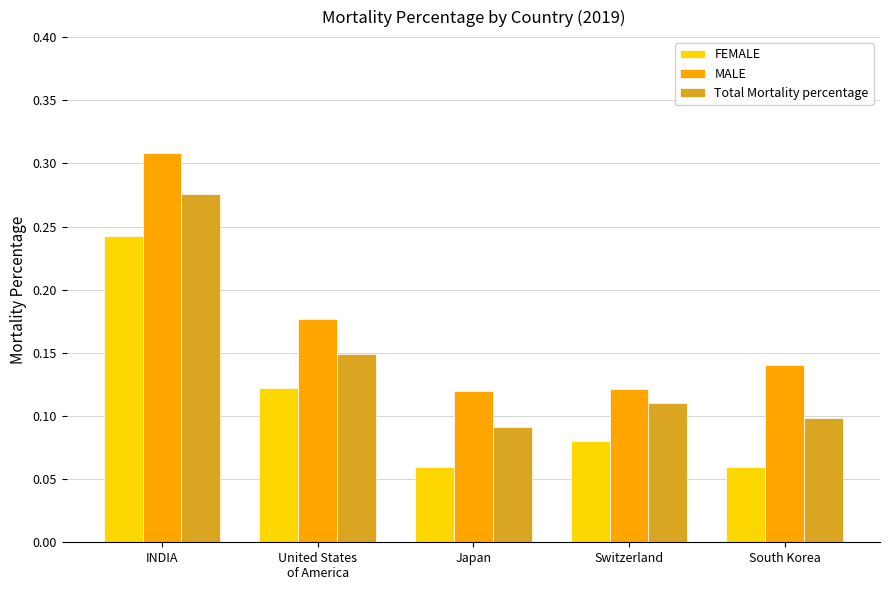

Does the chart contain stacked bars?

No